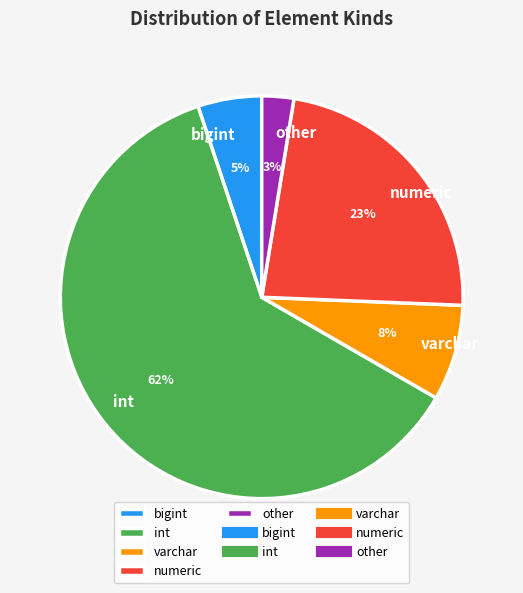

To the nearest percent, what is the difference between the bigint and numeric slice percentages?

18%